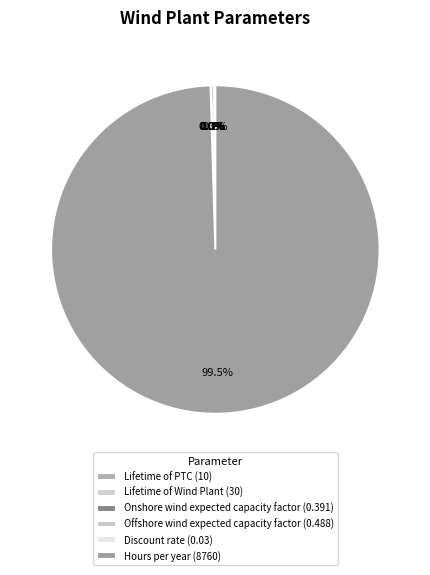

Which category has the smallest portion of the pie?

Discount rate